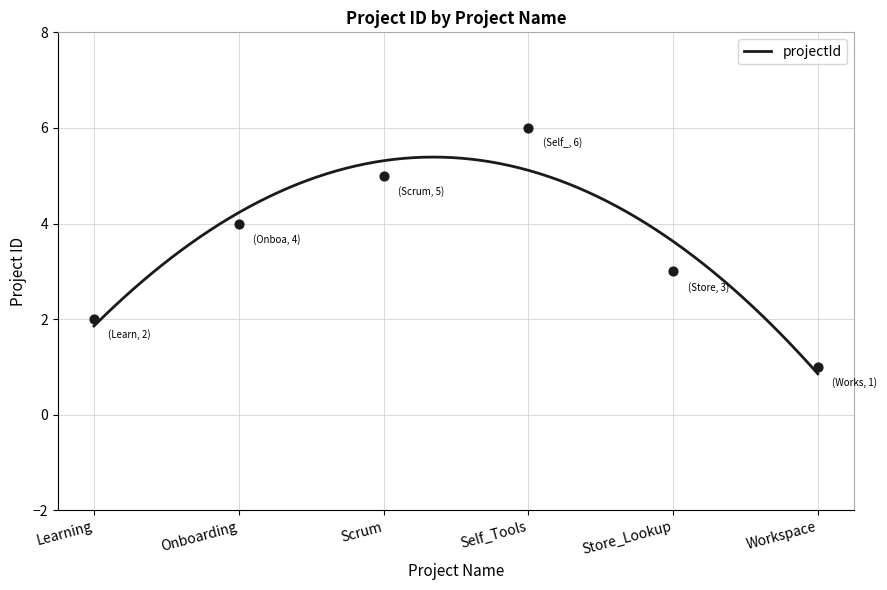

What is the change in value from Onboarding to Self_Tools?

+2